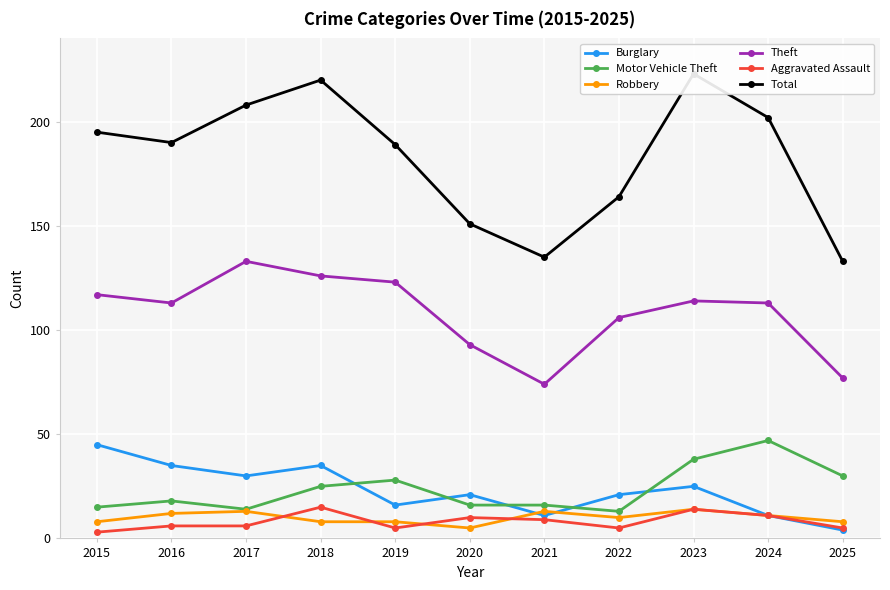

Which series has the largest total across all categories?

Total